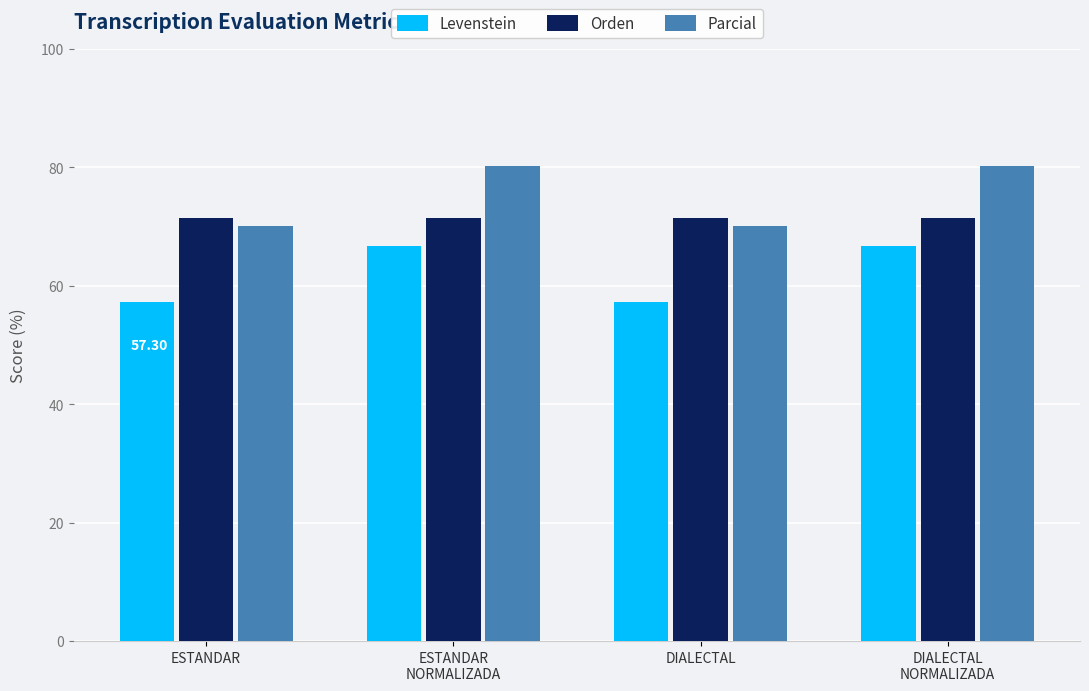

Reading left to right, list all the values displayed in this chart.

Levenstein: ESTANDAR=57.3	ESTANDAR
NORMALIZADA=66.7	DIALECTAL=57.3	DIALECTAL
NORMALIZADA=66.7
Orden: ESTANDAR=71.4	ESTANDAR
NORMALIZADA=71.4	DIALECTAL=71.4	DIALECTAL
NORMALIZADA=71.4
Parcial: ESTANDAR=70.1	ESTANDAR
NORMALIZADA=80.3	DIALECTAL=70.1	DIALECTAL
NORMALIZADA=80.3